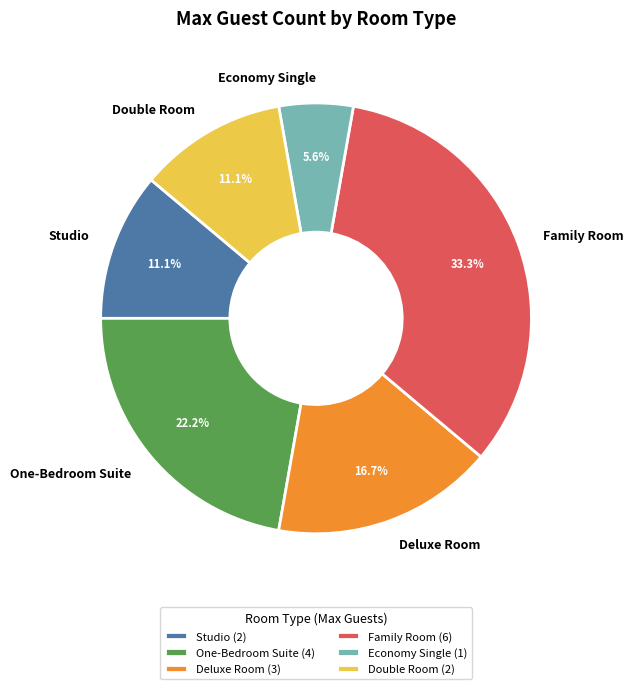

To the nearest percent, what is the combined percentage of Economy Single and One-Bedroom Suite?

28%